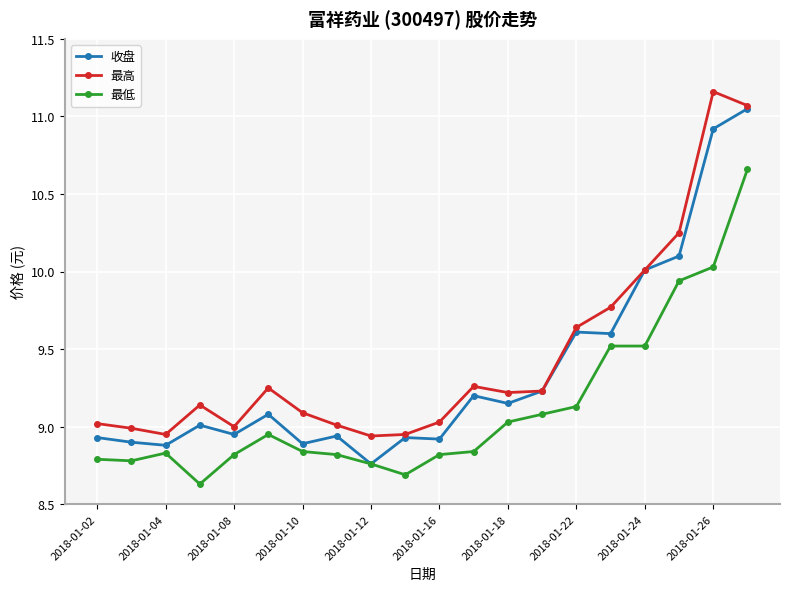

True or false: 收盘 has more than 0 points higher than both neighbors.

True